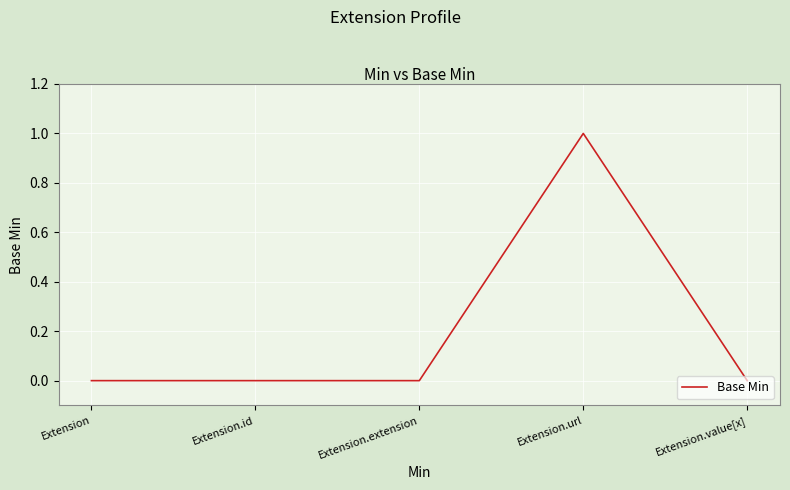

Is it true that the value at Extension.extension is -1?

False